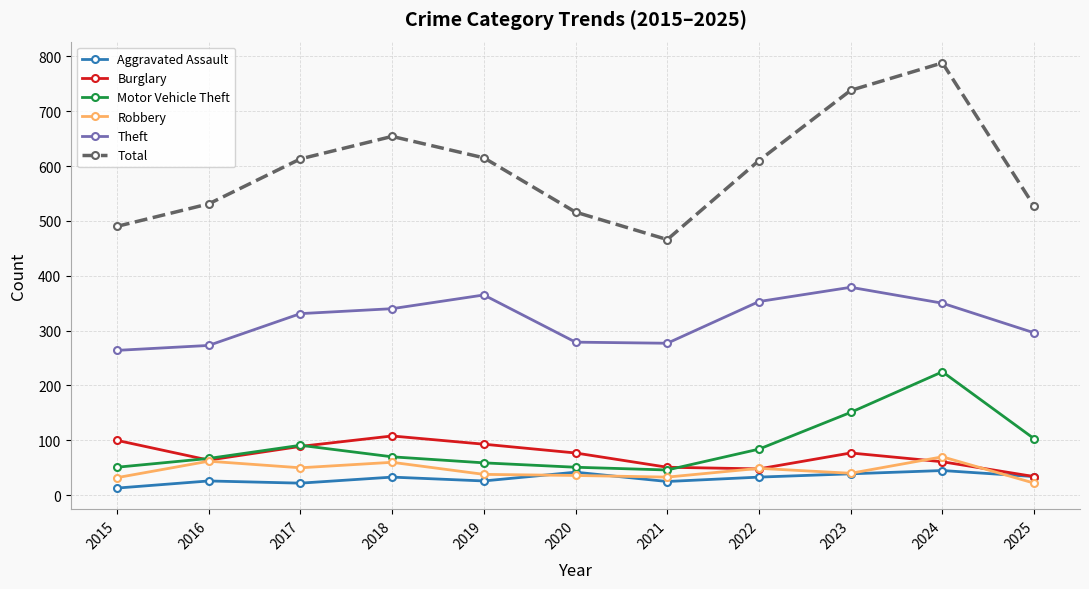

True or false: Aggravated Assault has more than 0 points higher than both neighbors.

True